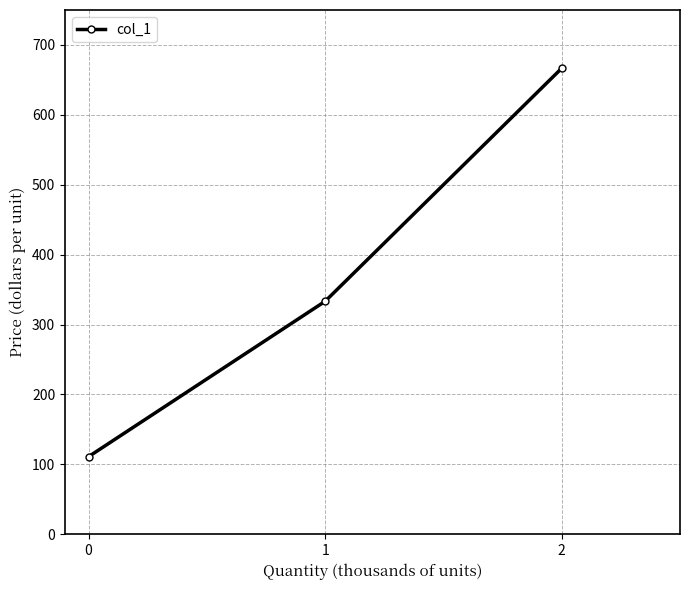

What value does the data have at 0?

111.1